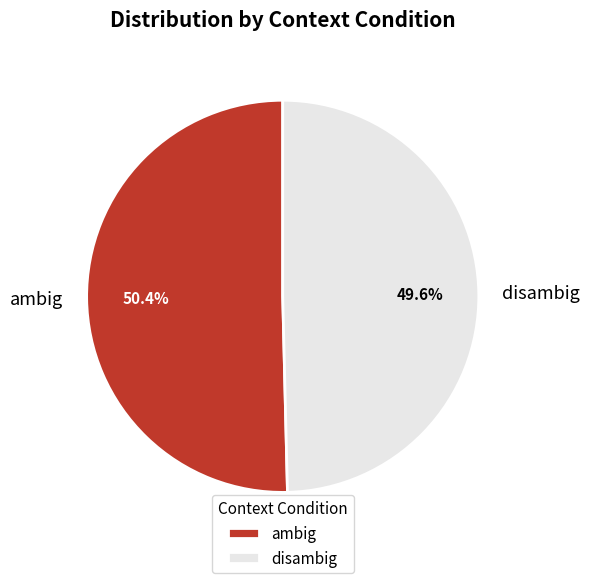

How many segments does this pie chart have?

2